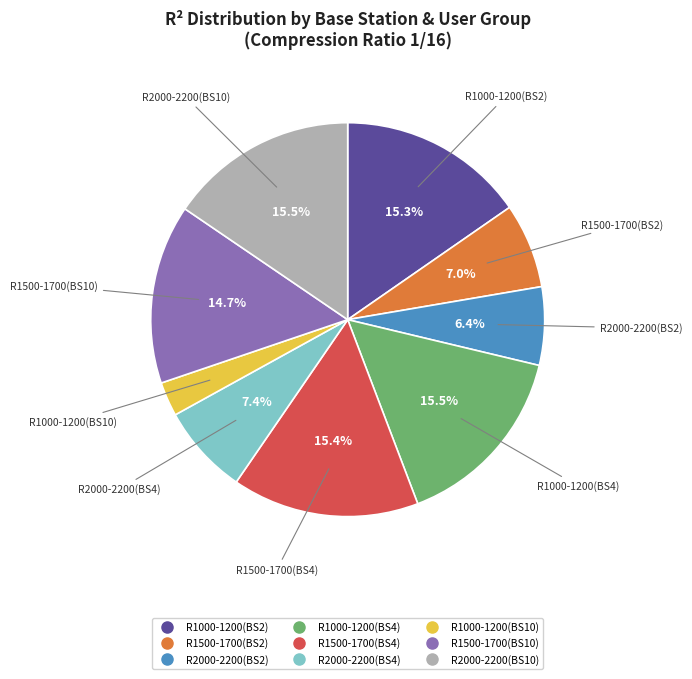

What is the smallest slice in the pie chart?

R1000-1200(BS10)